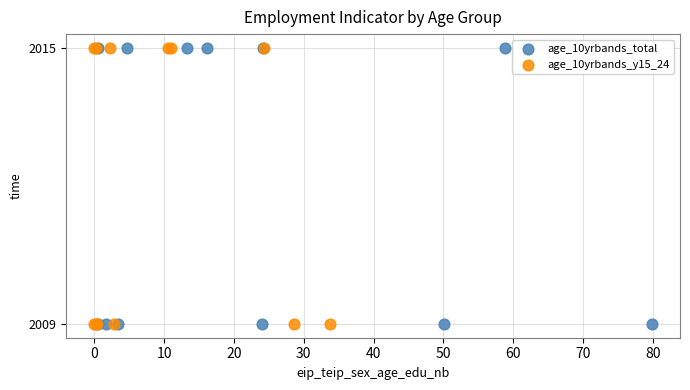

What are all the series names shown in the legend?

age_10yrbands_total, age_10yrbands_y15_24